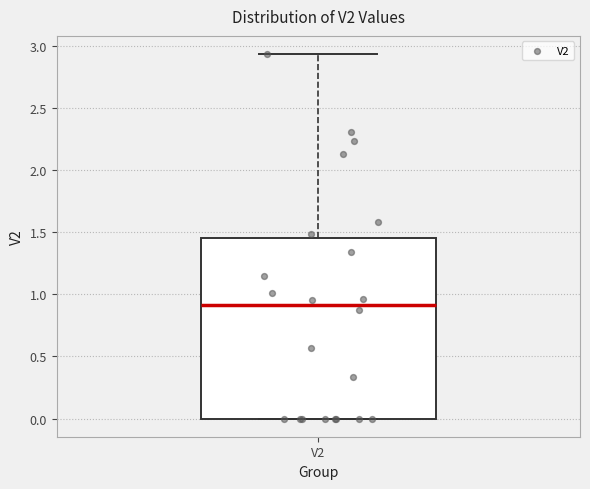

Transcribe this box plot: give where the median line is, the range the box spans, and where the two whiskers end, as read against the y-axis. The values are not printed on the chart, so give them approximately, as read against the axis.

median 0.90, box 0.00 to 1.45, whiskers 0.00 to 2.95